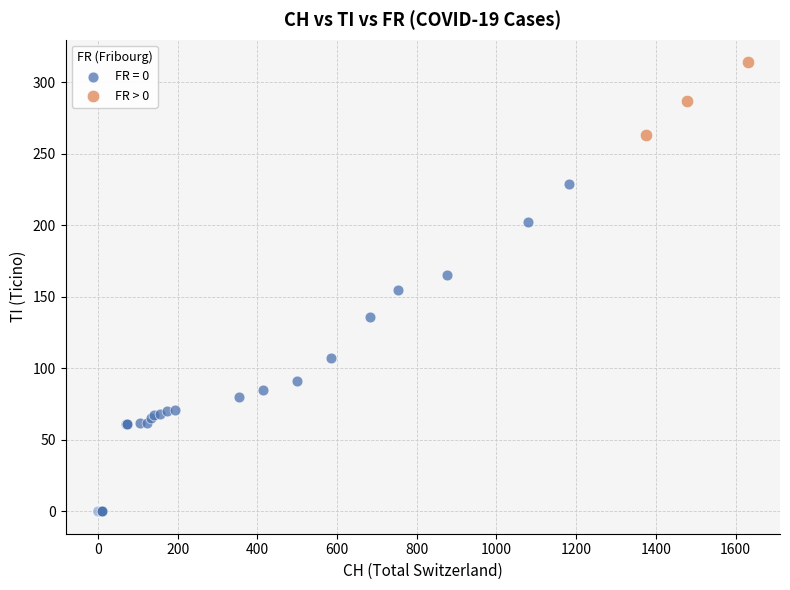

Which series has the widest spread of Y values?

FR = 0